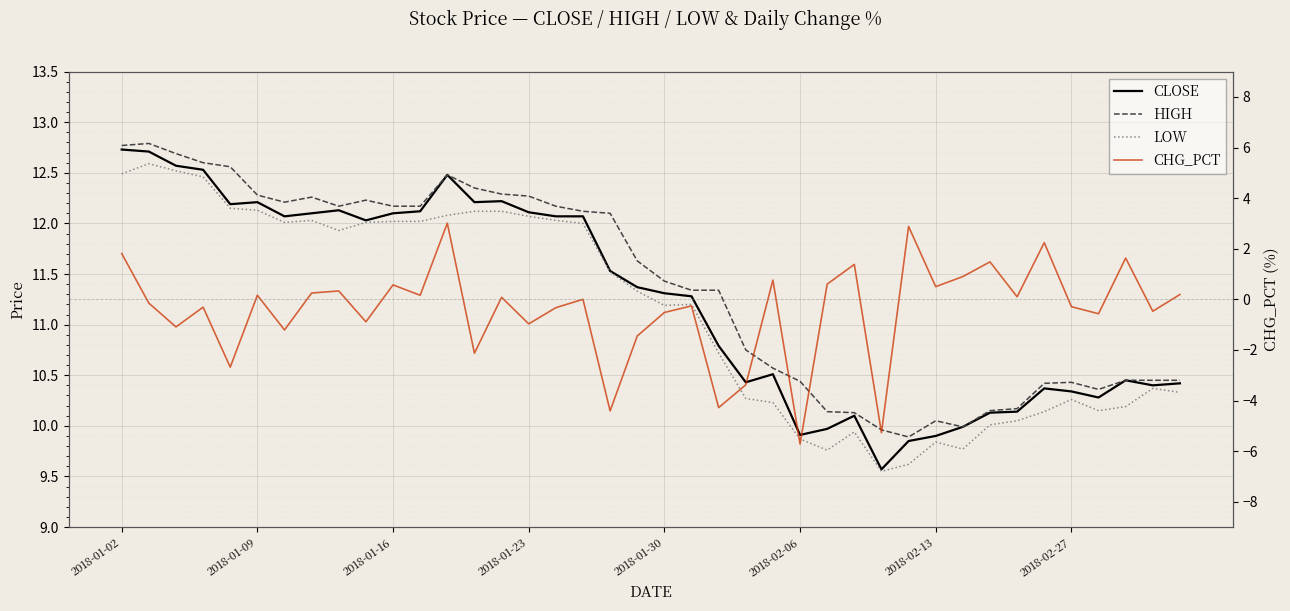

What is the value of the LOW point at the 38th from the left?

10.2